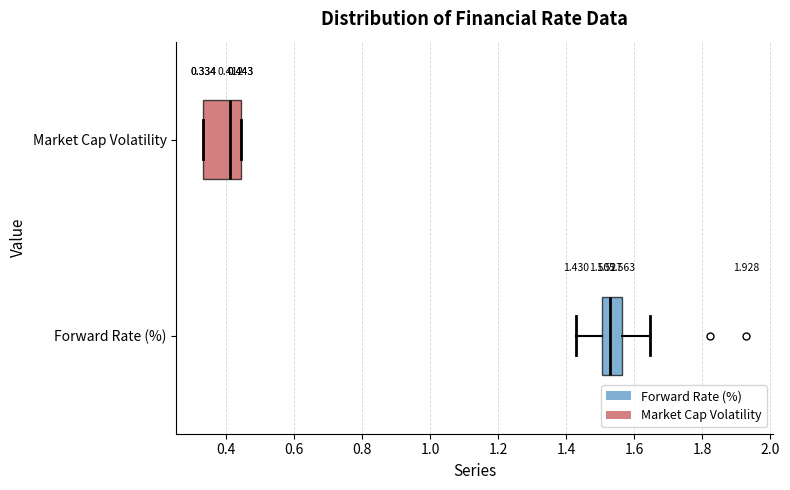

Which box has the furthest to the left median line?

Market Cap Volatility